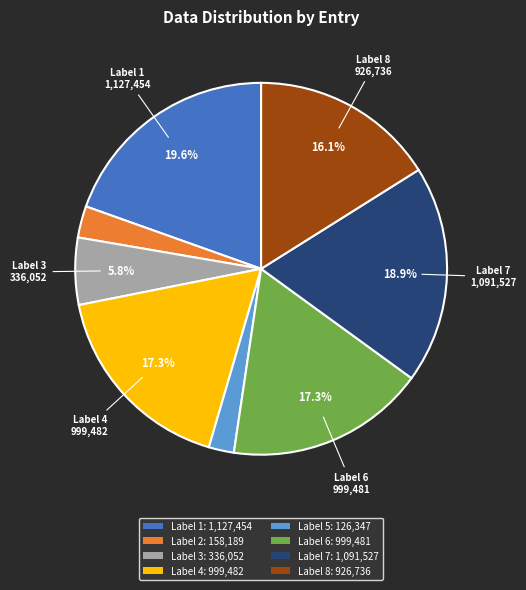

Is there a majority slice in this chart?

No